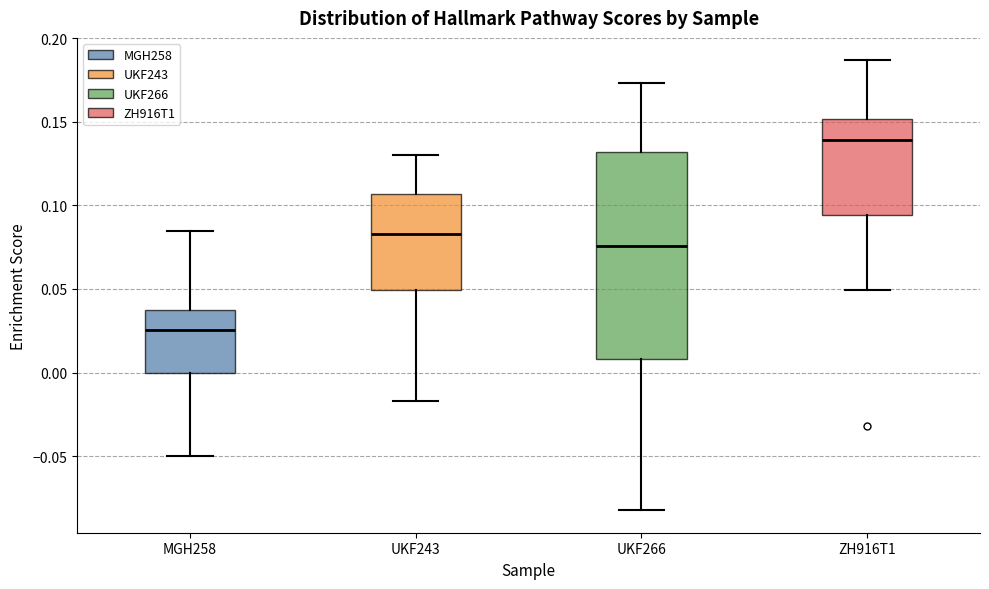

Which box's median line is the lowest?

MGH258